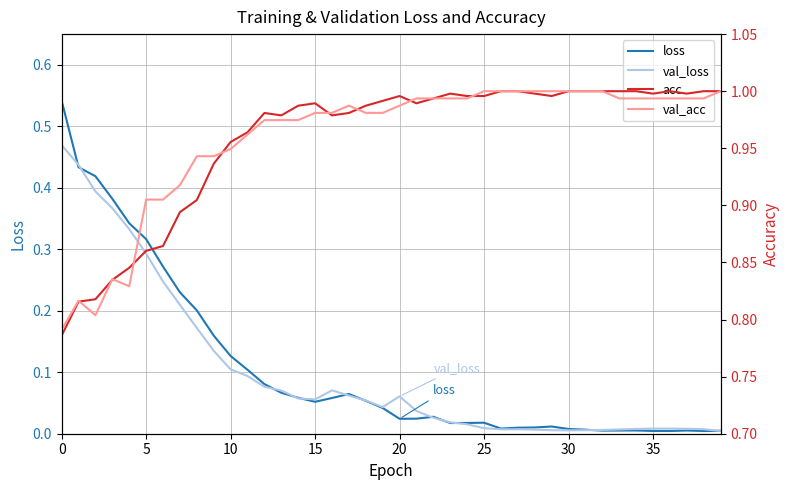

What is the label of the 34th point from the left?

33